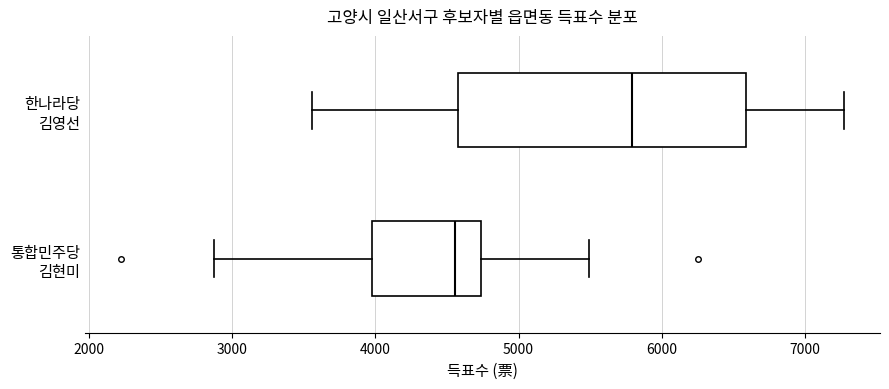

Reading bottom to top, read every box against the x-axis: the position of its median line, the range the box covers, and the ends of its whiskers. The values are not printed on the chart, so give them approximately, as read against the axis.

통합민주당 김현미: median 4600, box 4000 to 4700, whiskers 2900 to 5500
한나라당 김영선: median 5800, box 4600 to 6600, whiskers 3600 to 7300